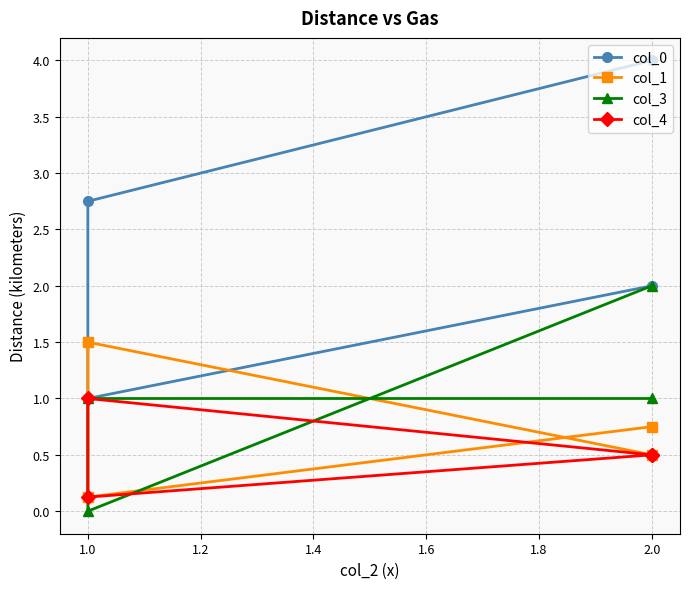

What is the total value across all series at 2.0?

4.2